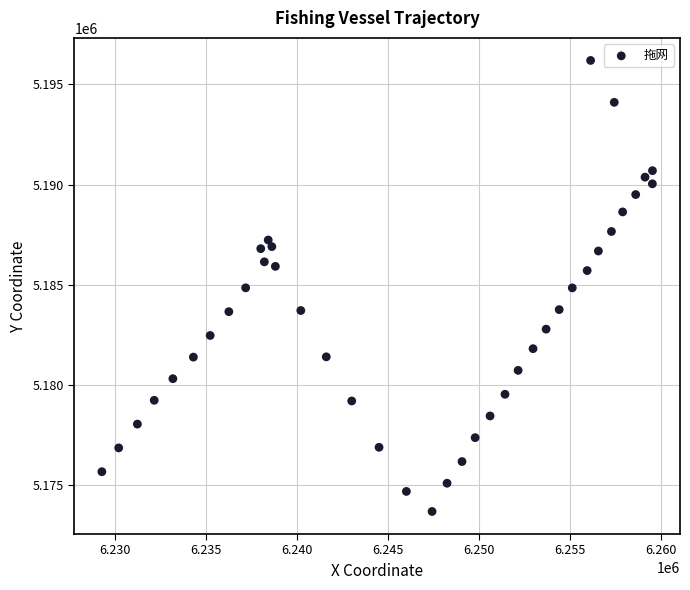

What is the range of X values (max minus min)?

30244.5